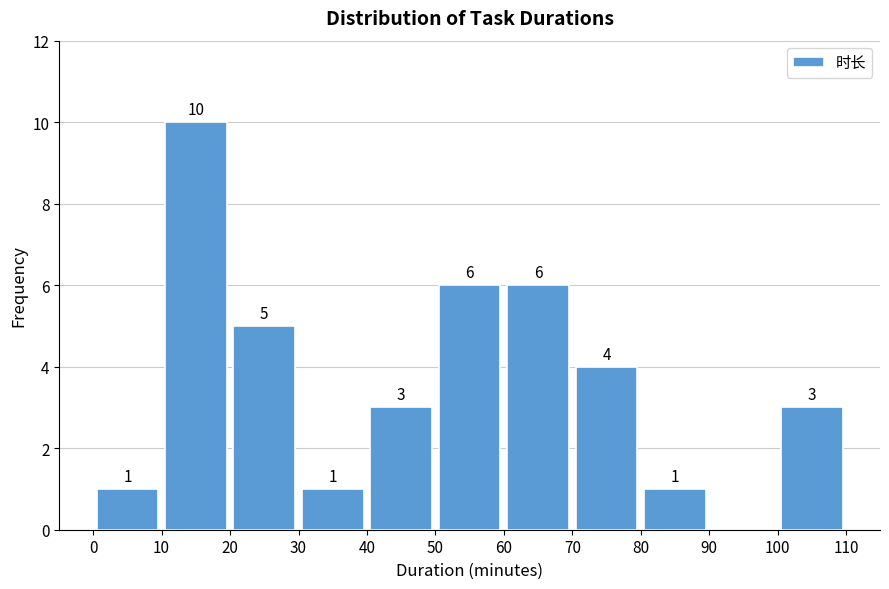

Over which range of the x-axis is the bar tallest?

10 to 20